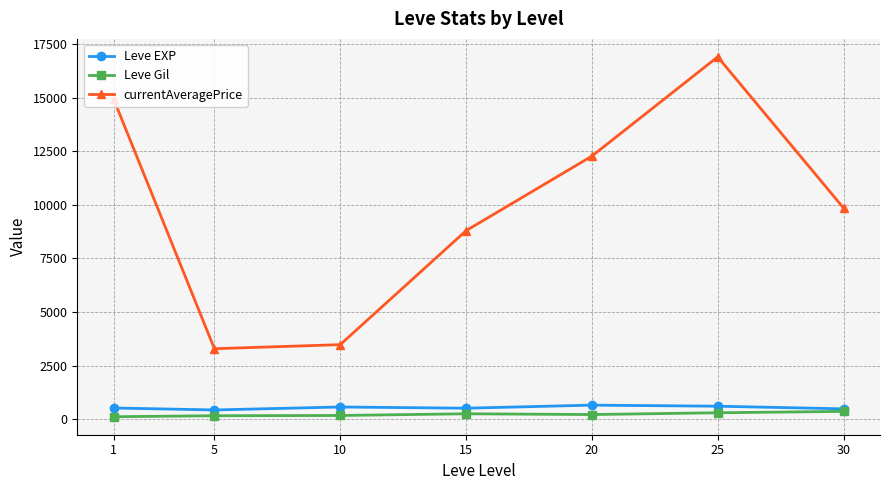

What is the sum of the currentAveragePrice values at 5 and 10?

6760.9